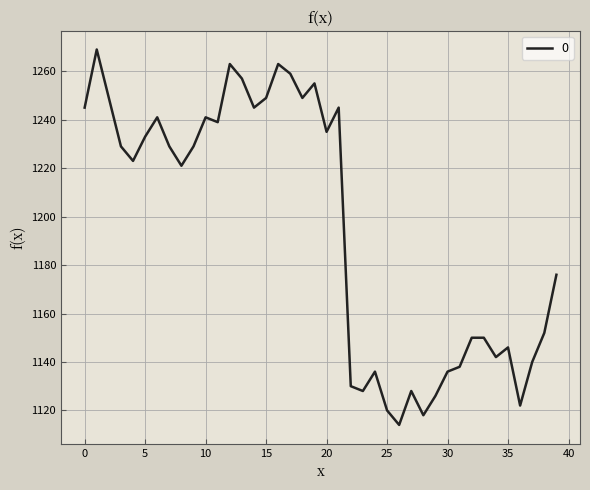

What is the maximum value shown in the chart?

1269